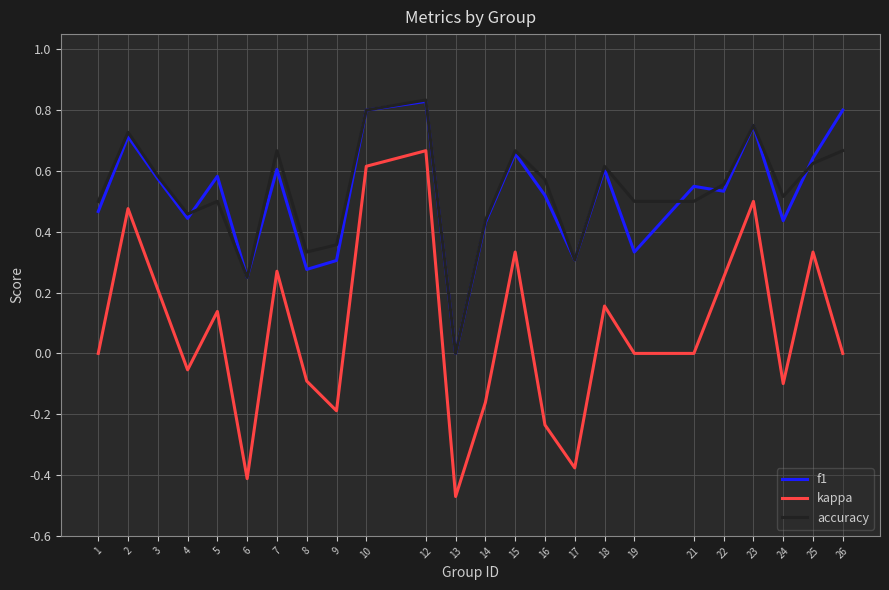

Is it true that f1 equals 0.7 at 2?

True